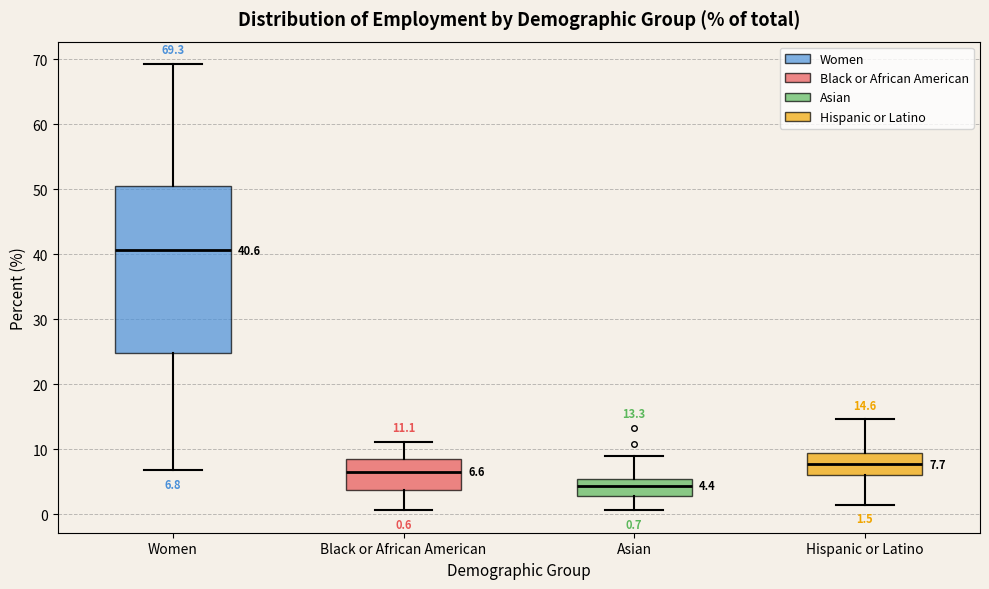

Comparing the boxes themselves (not the whiskers), which one is the tallest?

Women